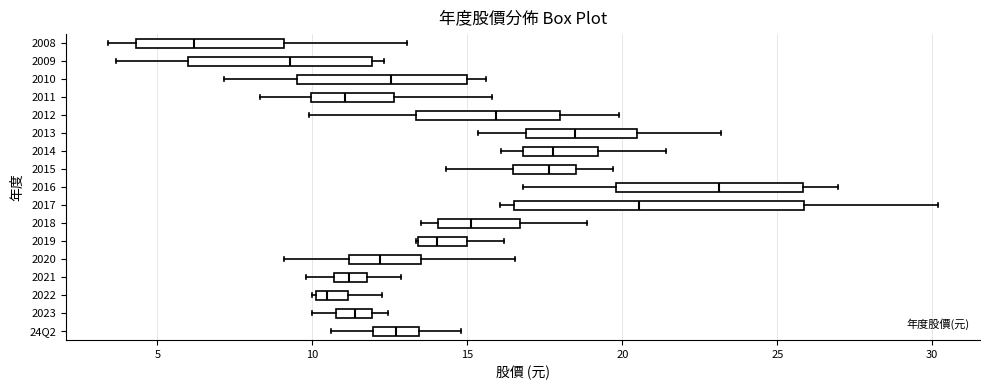

Which box is the widest, from its left edge to its right edge?

2017